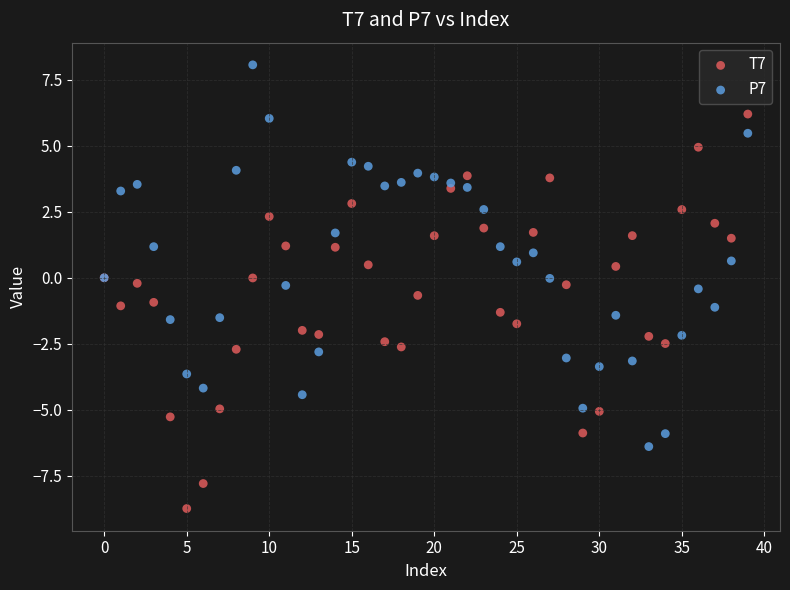

Which series reaches the maximum Y coordinate?

P7